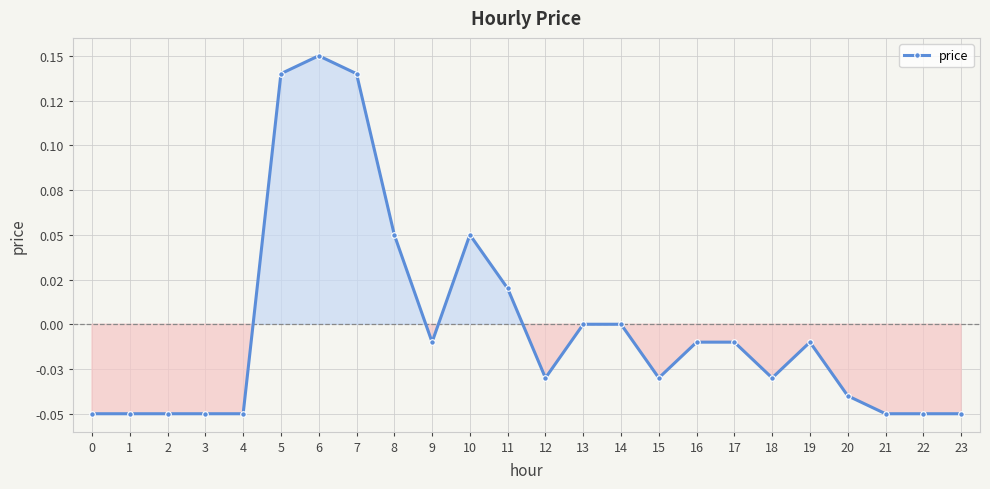

Is this an area chart (filled region under the line)?

Yes